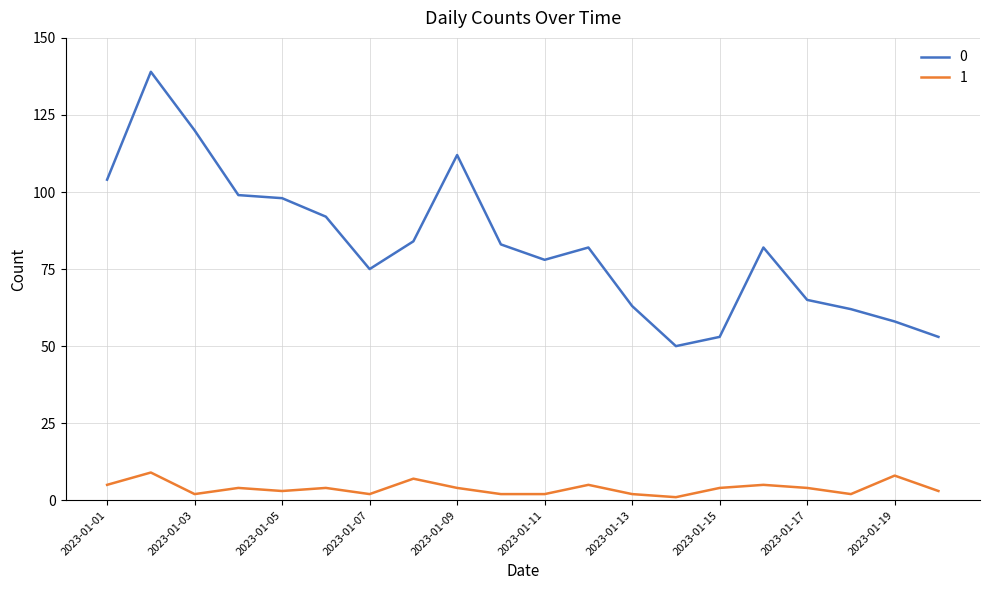

True or false: 0 and 1 intersect in this chart.

False